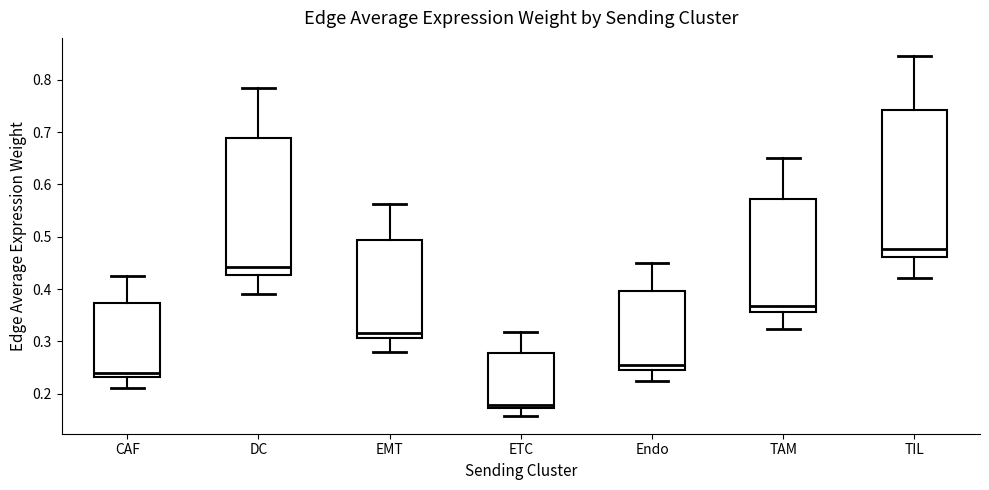

Which box's median line is the lowest?

ETC